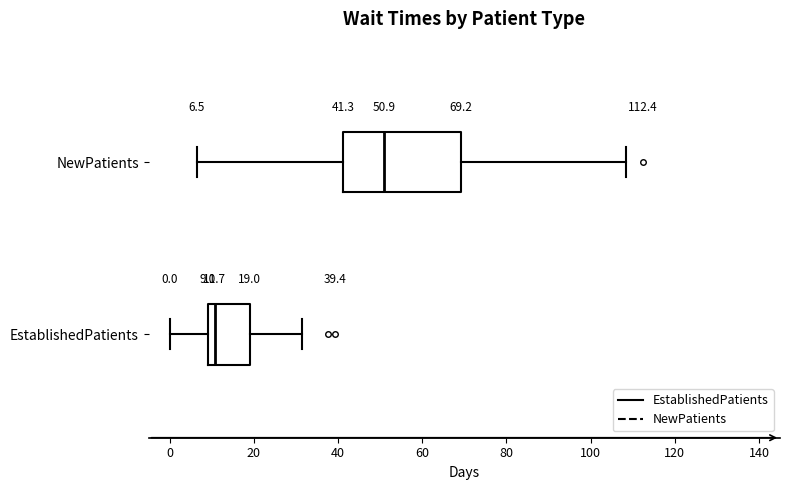

Which box's median line is the furthest to the left?

EstablishedPatients